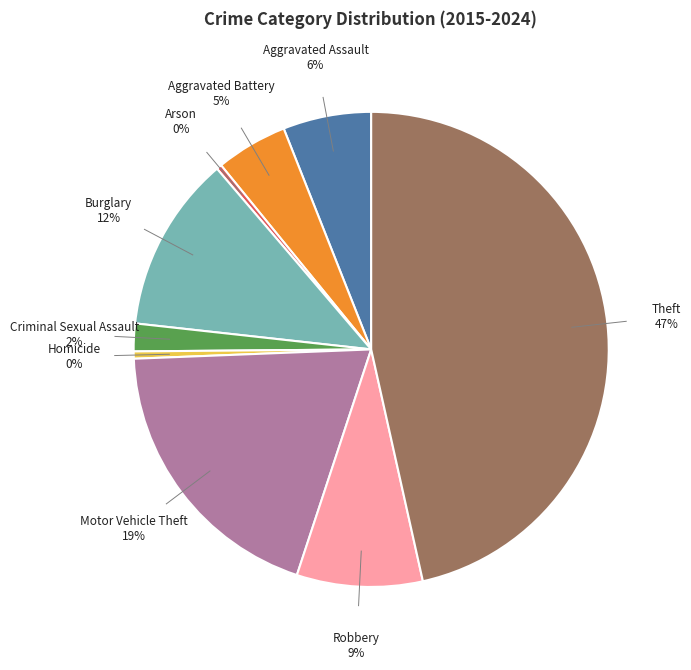

To the nearest percent, what is the average slice percentage?

11%